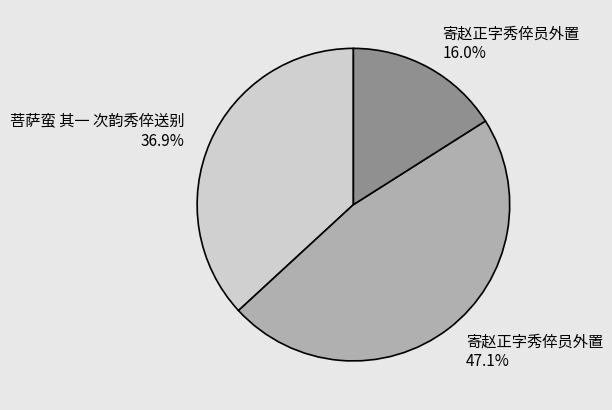

Is there any slice that represents more than half of the pie?

No